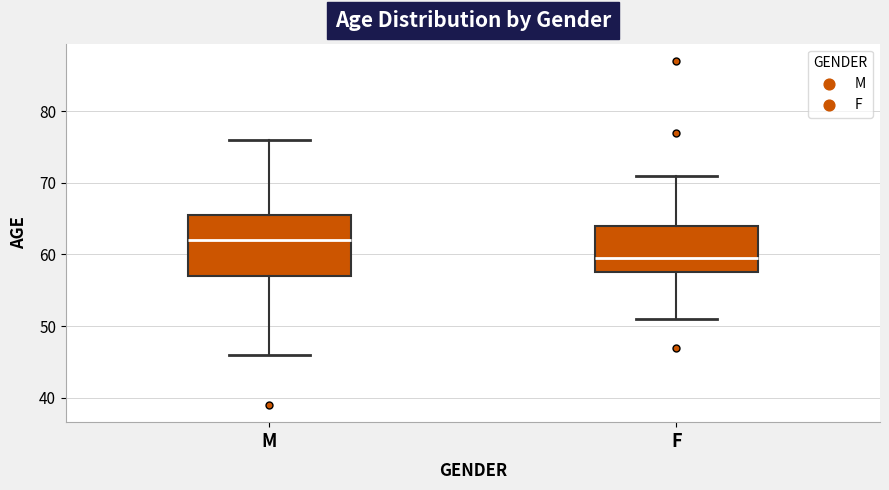

Reading left to right, read every box against the y-axis: the position of its median line, the range the box covers, and the ends of its whiskers. The values are not printed on the chart, so give them approximately, as read against the axis.

M: median 62, box 57 to 66, whiskers 46 to 76
F: median 60, box 58 to 64, whiskers 51 to 71